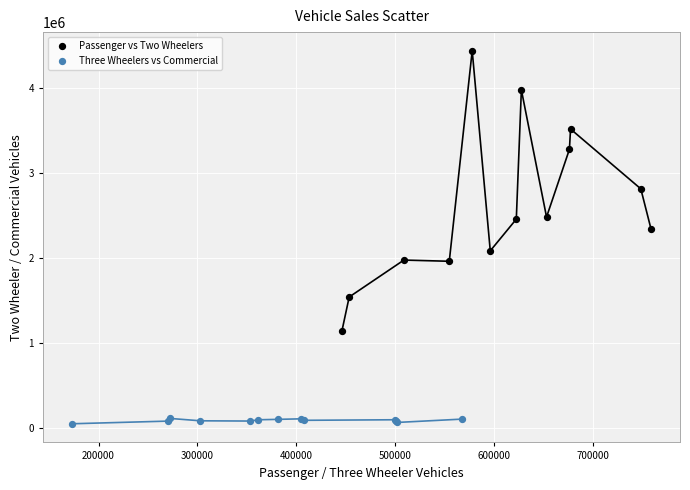

Which series reaches the maximum Y coordinate?

Passenger vs Two Wheelers